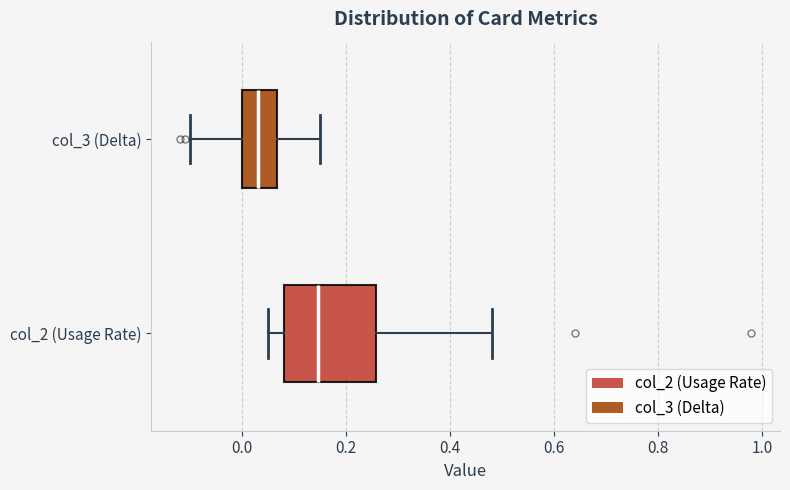

Comparing the boxes themselves (not the whiskers), which one is the widest?

col_2 (Usage Rate)